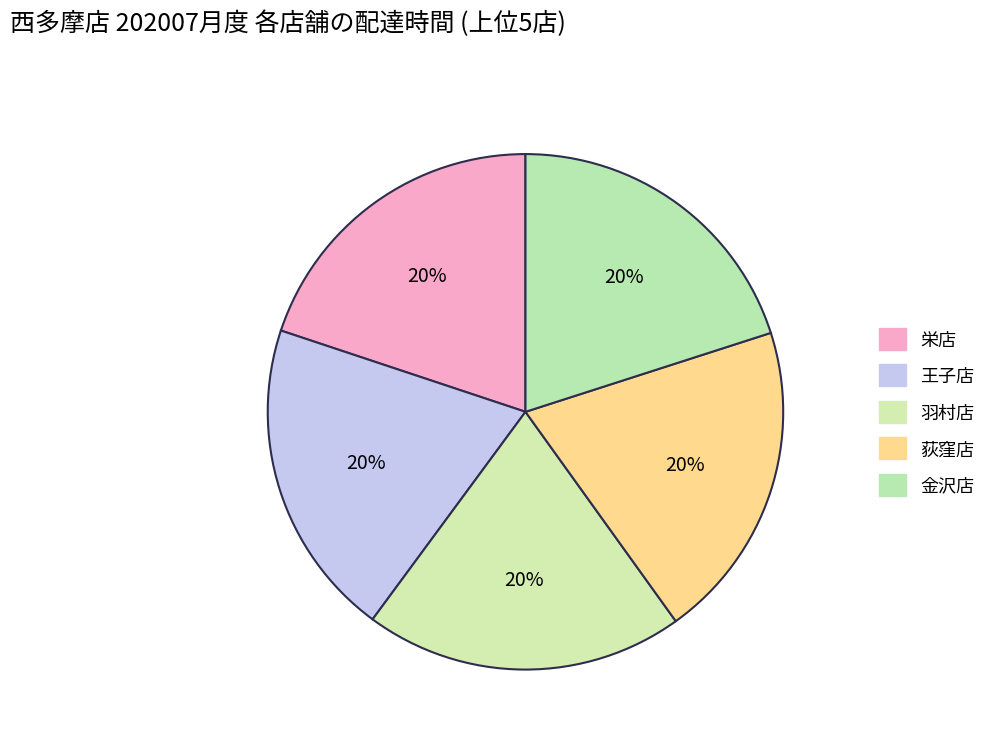

To the nearest percent, what is the average slice percentage?

20%